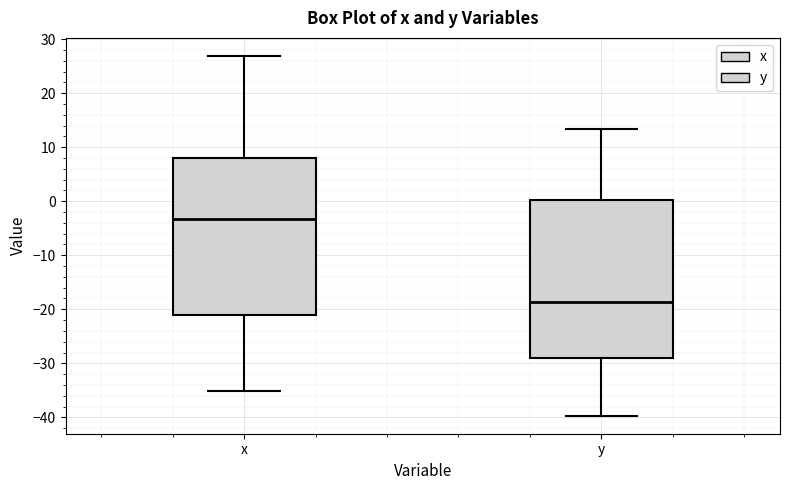

Which box has the highest median line?

x